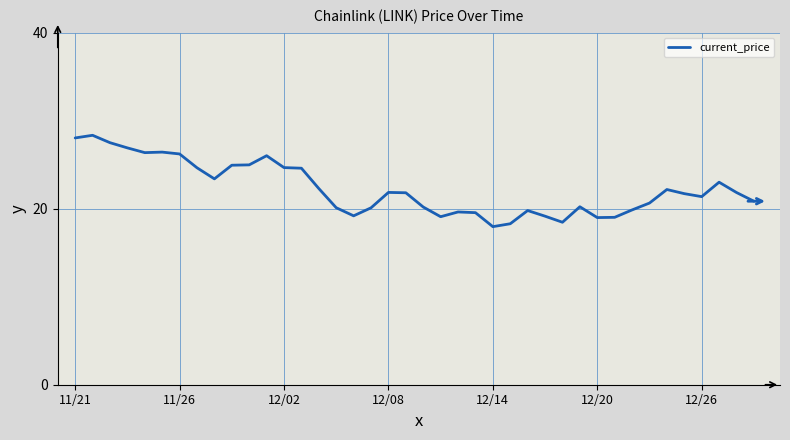

What is the minimum value shown in the chart?

18.0